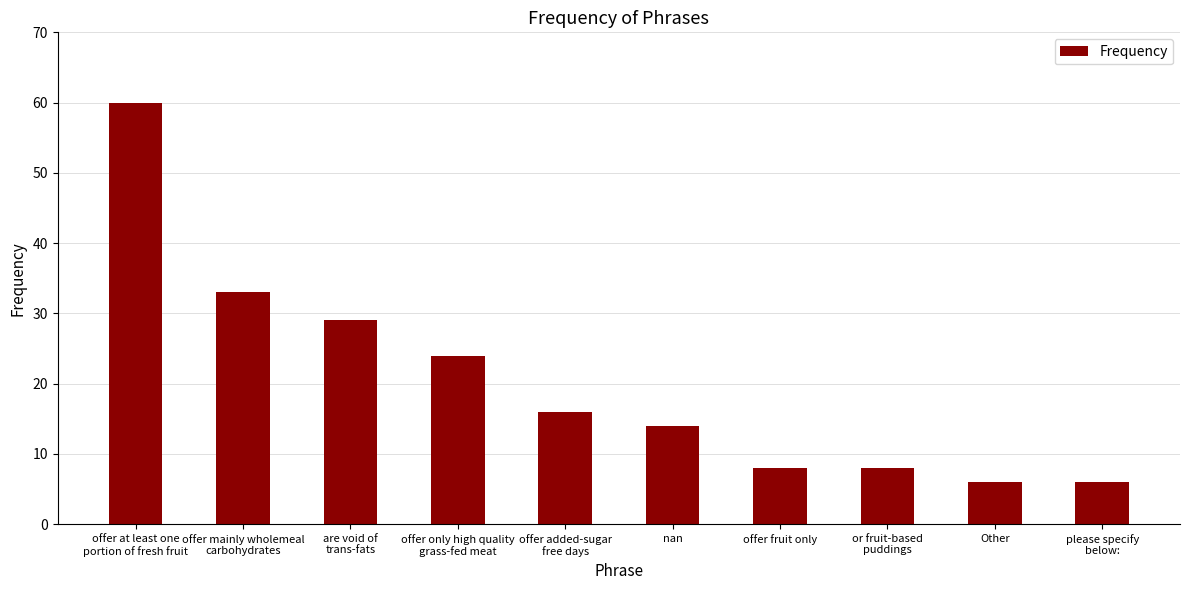

What is the change in value from are void of
trans-fats to Other?

-23